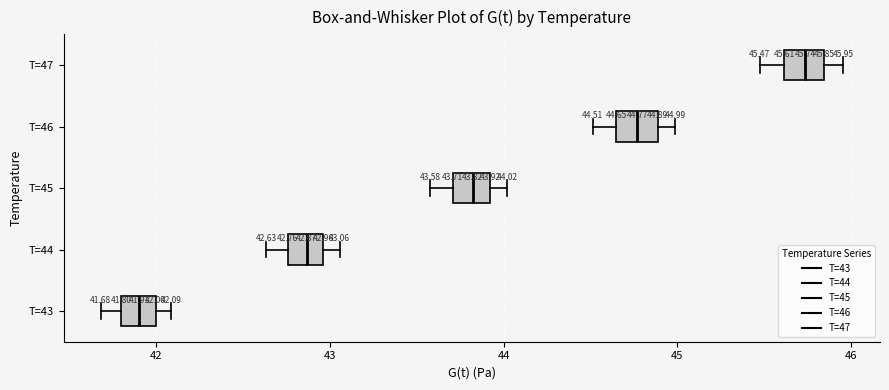

Which box's median line is the furthest to the right?

T=47